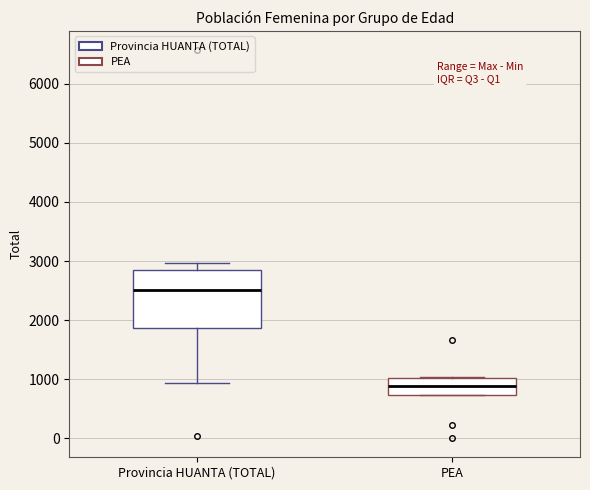

Which box has the lowest median line?

PEA